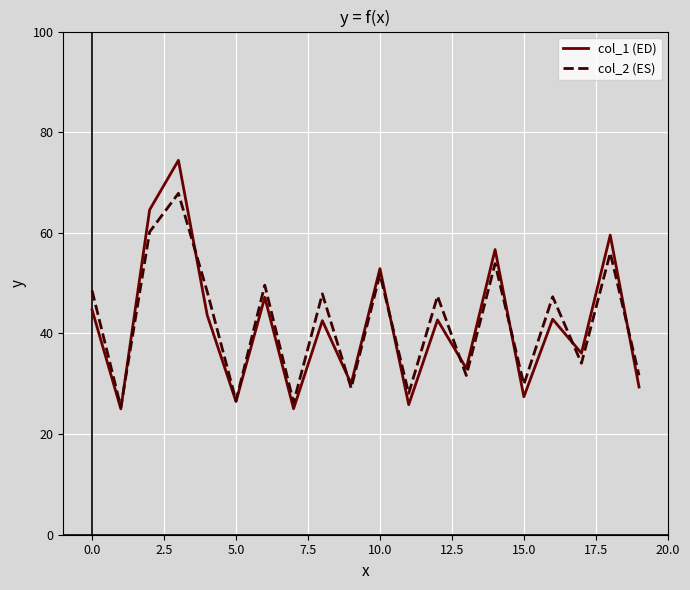

What is the lowest value of the col_1 (ED) series?

25.0